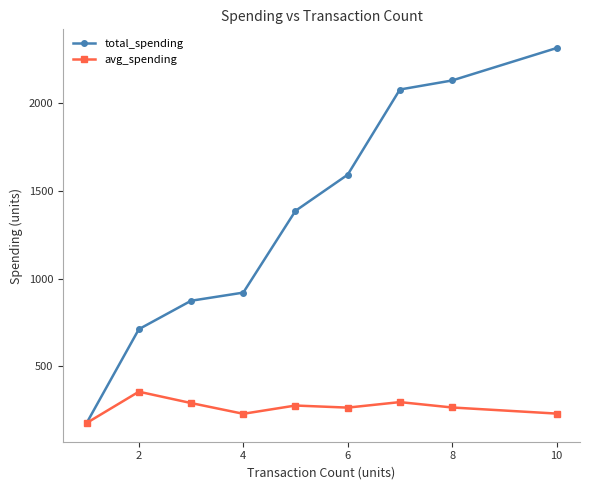

Which series has the largest range (max minus min)?

total_spending